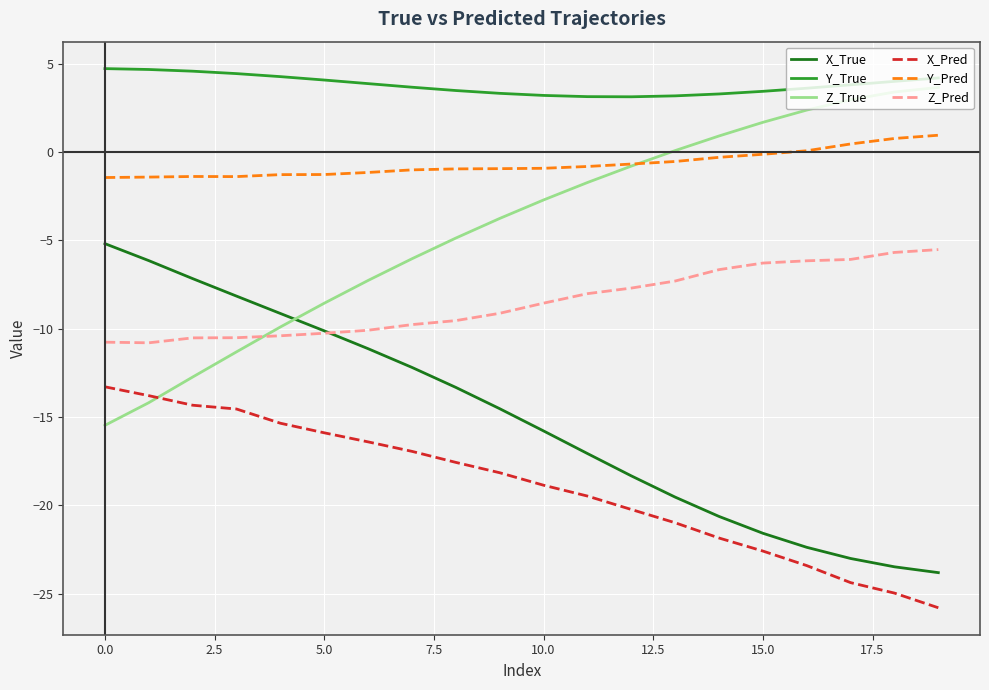

What is the maximum value shown in the chart?

4.7